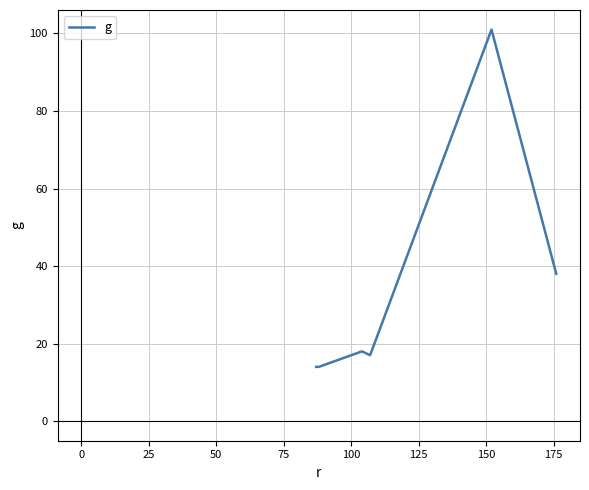

What is the difference between the second highest and second lowest values?

24